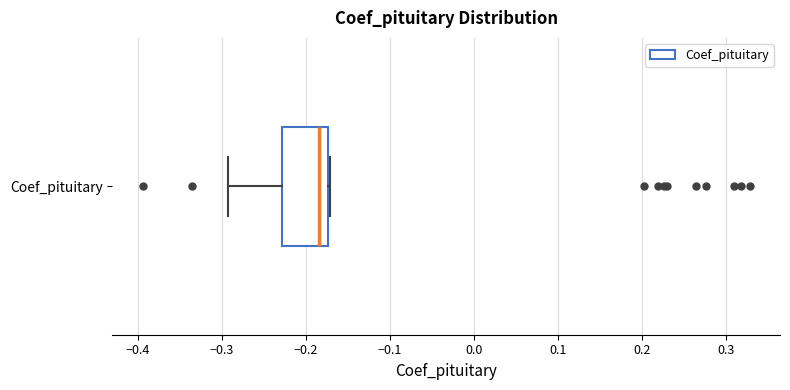

Where is the right edge of the box for Coef_pituitary on the x-axis? The values are not printed on the chart, so give them approximately, as read against the axis.

-0.17